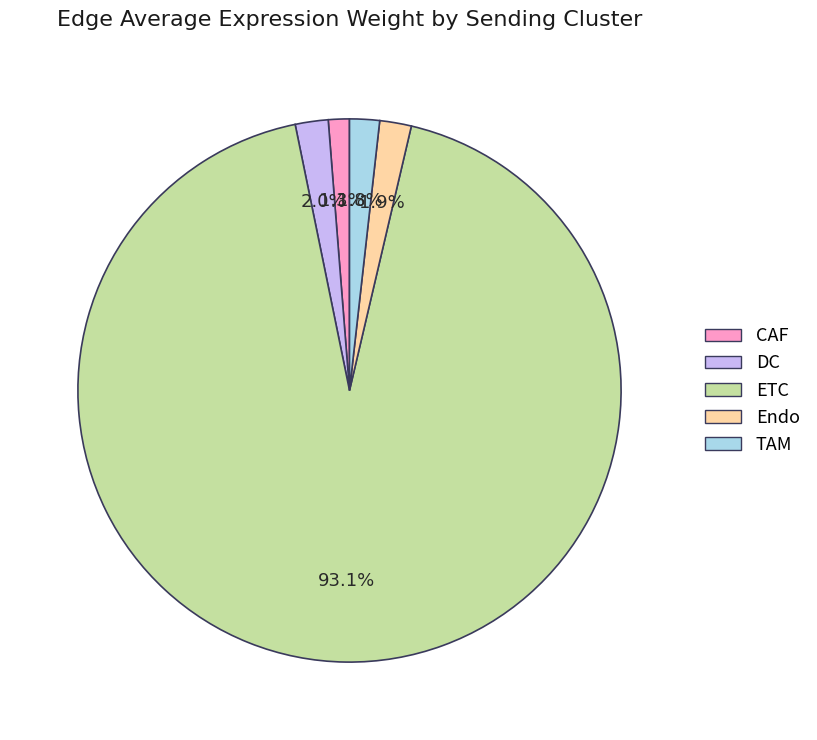

To the nearest percent, what is the combined percentage of ETC and DC?

95%